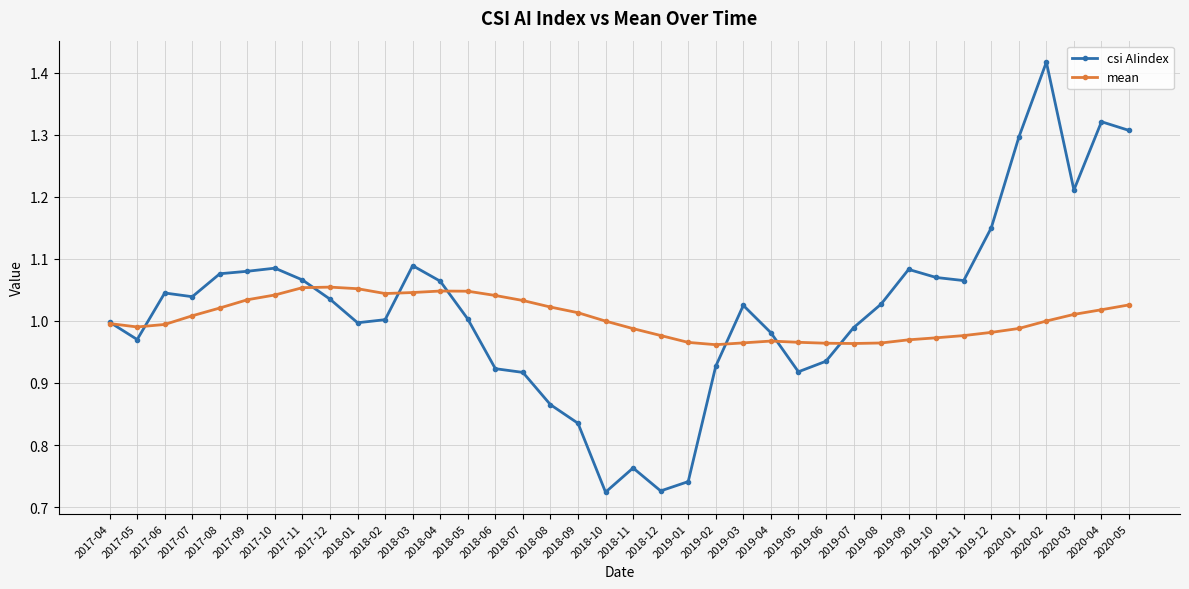

Between 2018-02 and 2020-05, which series saw the biggest shift?

csi AIindex